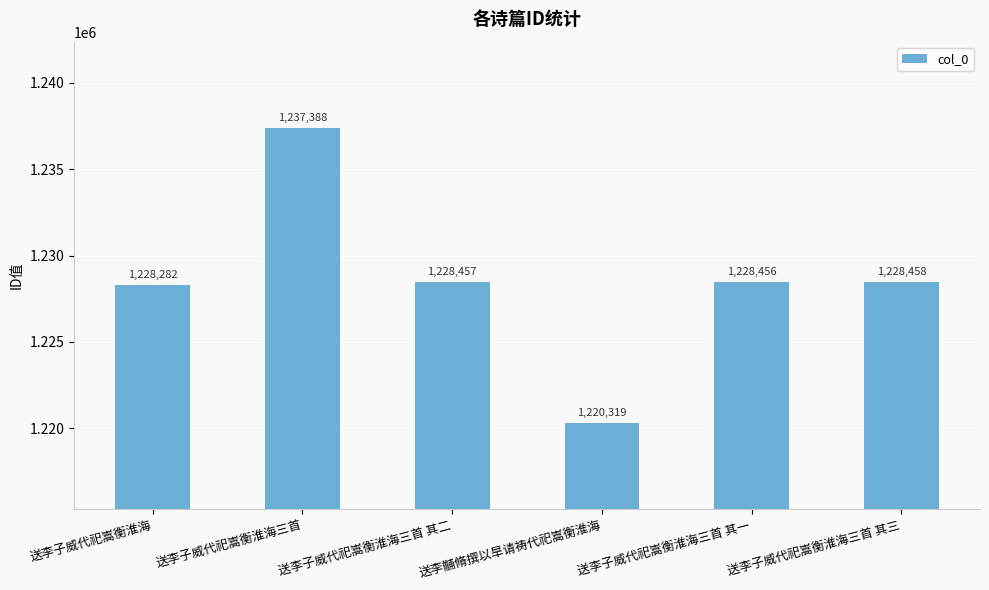

Which label corresponds to the largest value in the chart?

送李子威代祀嵩衡淮海三首